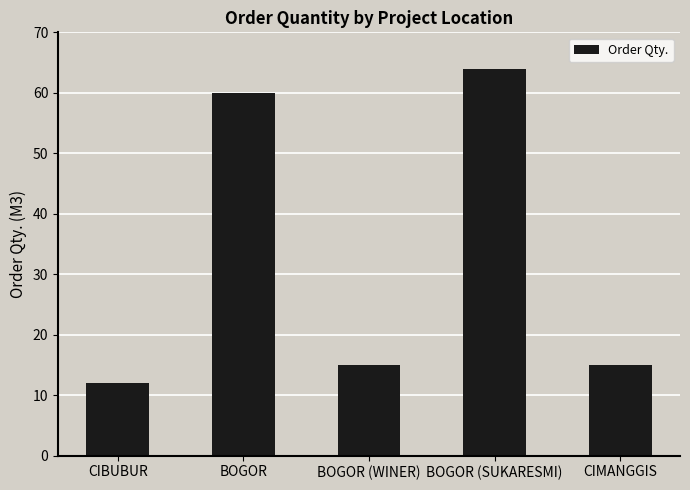

What is the label of the 1st bar from the right?

CIMANGGIS